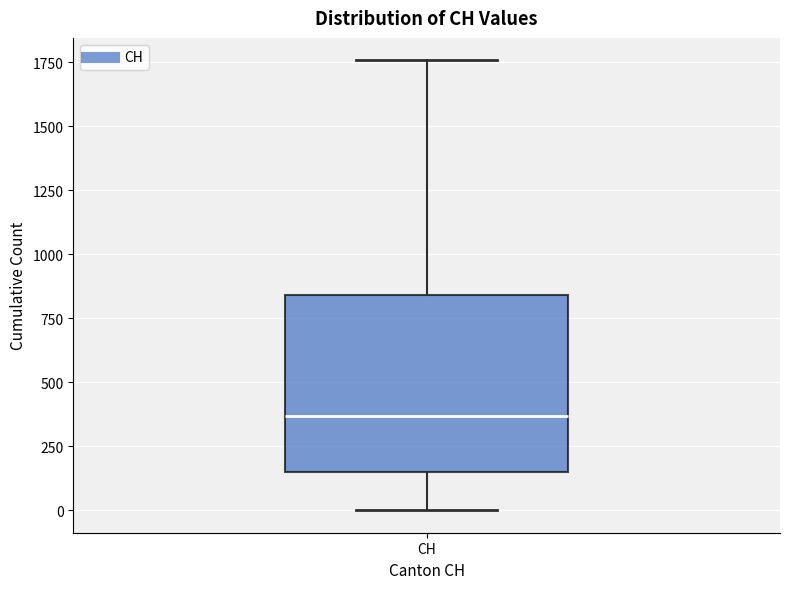

Where is the lower edge of the box for CH on the y-axis? The values are not printed on the chart, so give them approximately, as read against the axis.

150